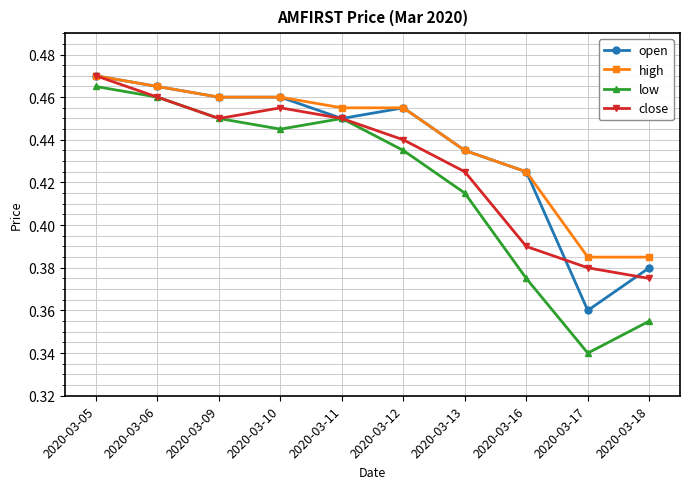

What is the difference between the maximum and minimum values in the open series?

0.1